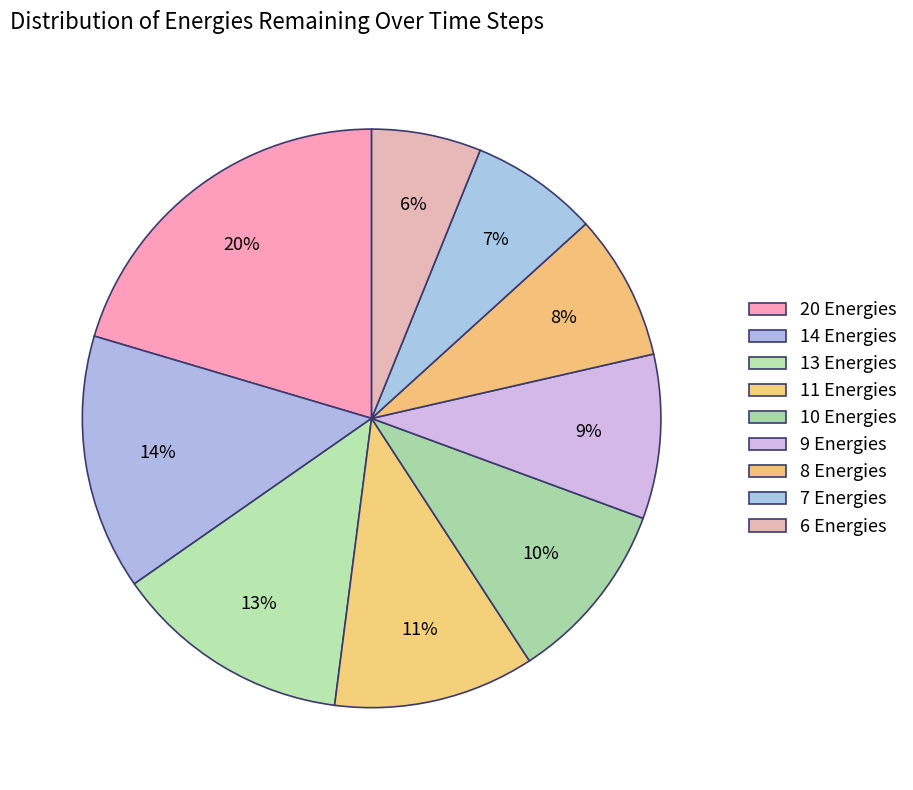

Which category has the smallest portion of the pie?

6 Energies